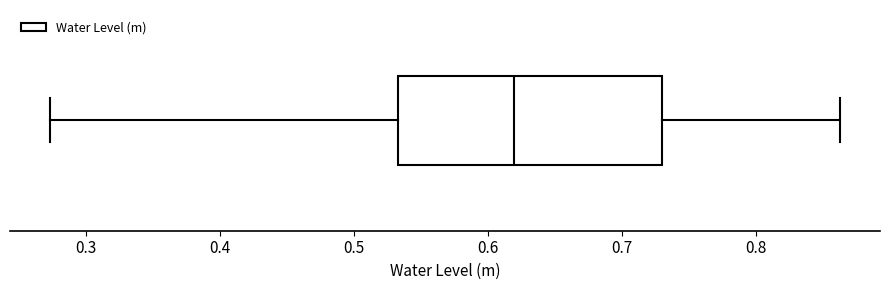

Transcribe this box plot: give where the median line is, the range the box spans, and where the two whiskers end, as read against the x-axis. The values are not printed on the chart, so give them approximately, as read against the axis.

median 0.62, box 0.53 to 0.73, whiskers 0.27 to 0.86